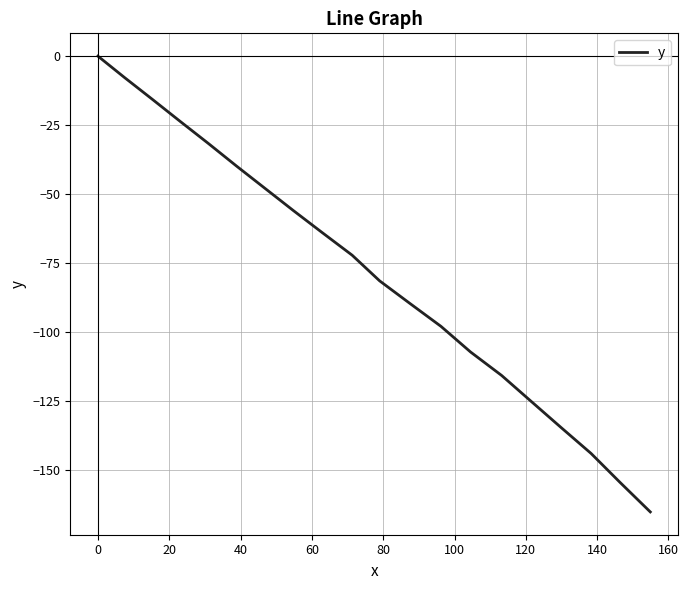

What is the difference between the maximum and minimum values?

165.3